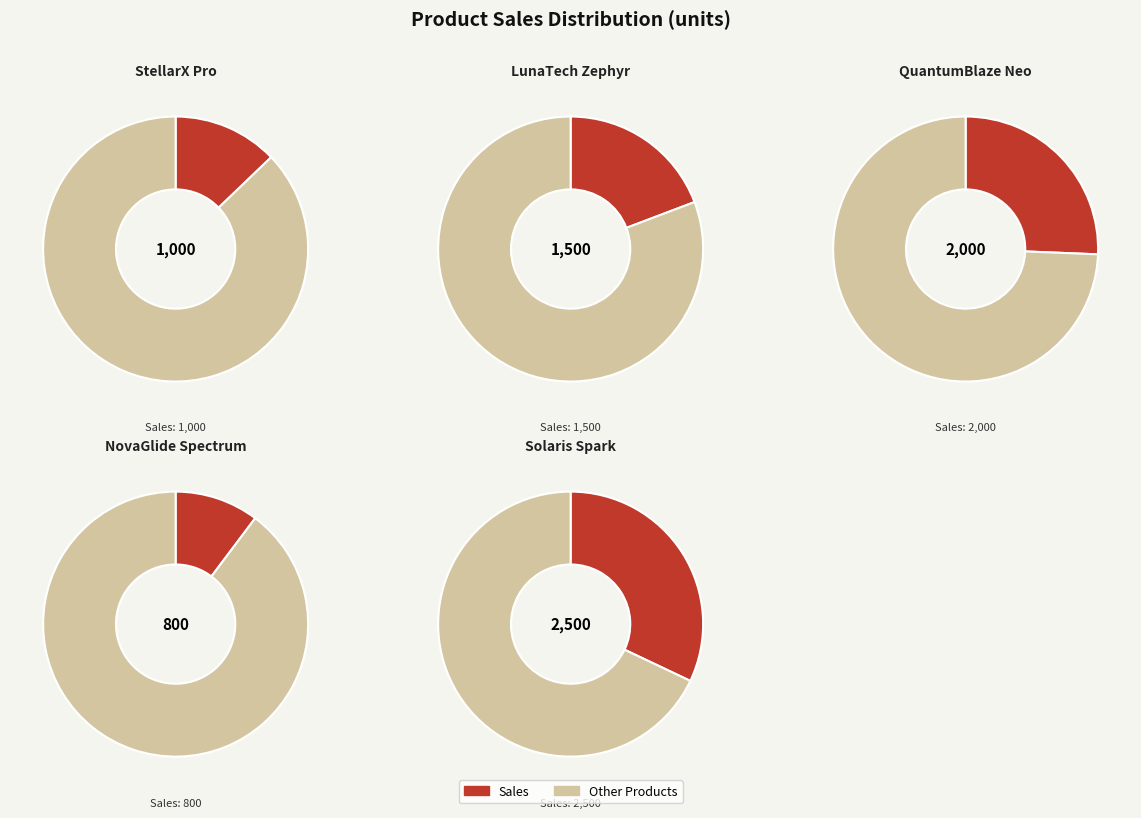

To the nearest percent, what percentage of the pie is Solaris Spark?

32%